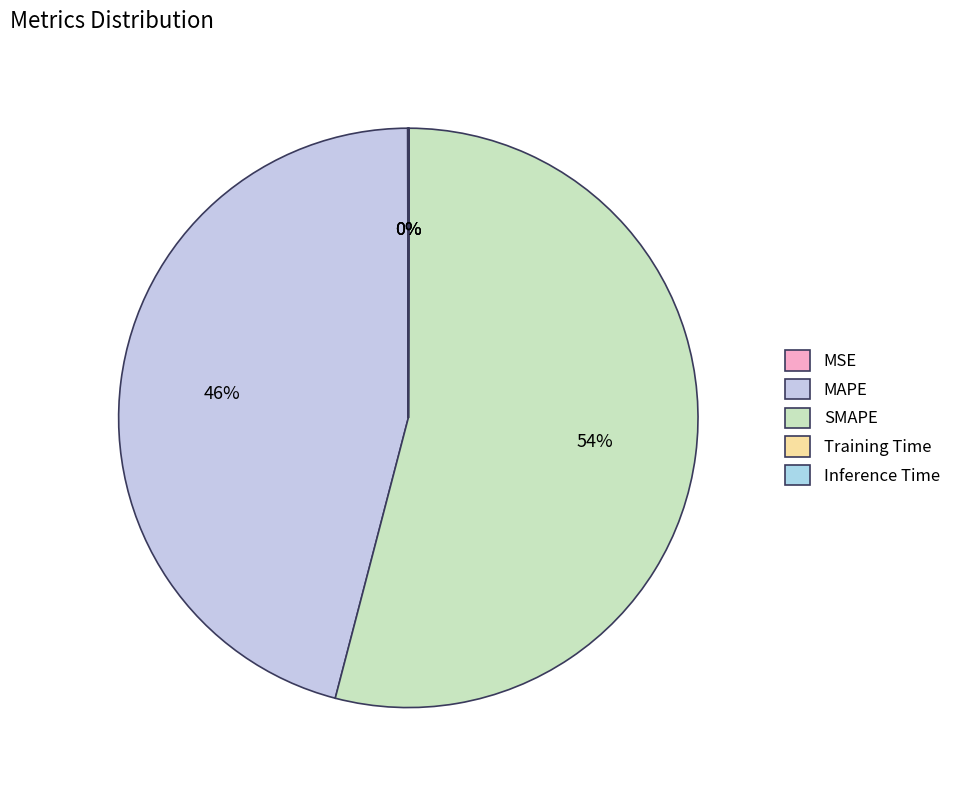

Do SMAPE and MAPE together represent more than half of the pie?

Yes